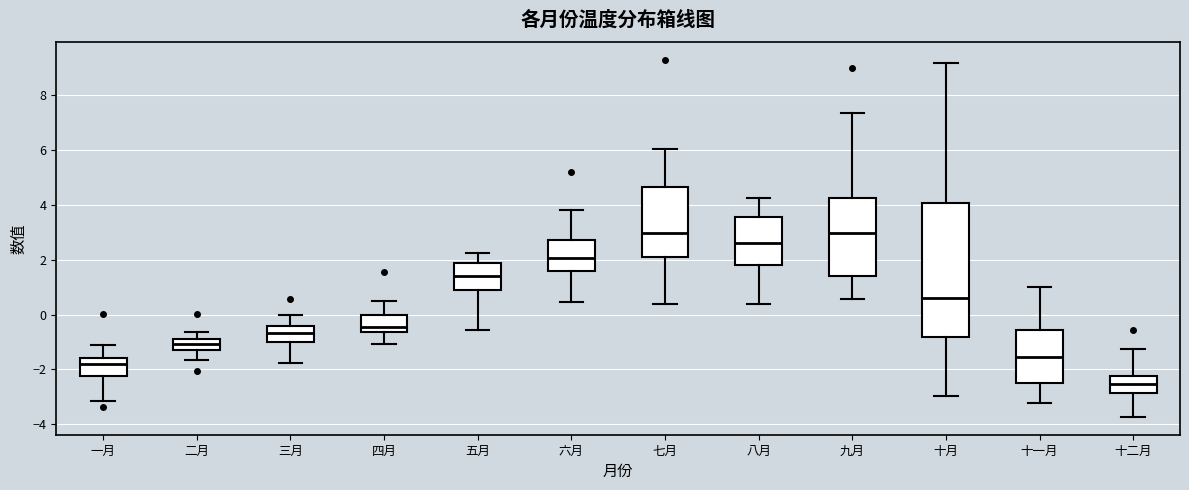

Which box is the tallest, from its lower edge to its upper edge?

十月